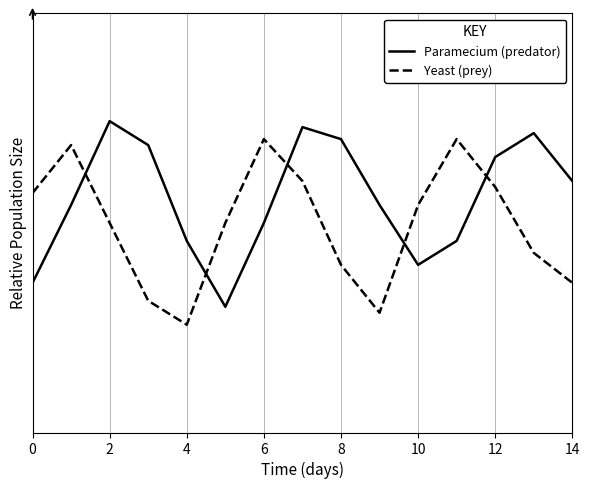

What are all the series names shown in the legend?

Paramecium (predator), Yeast (prey)